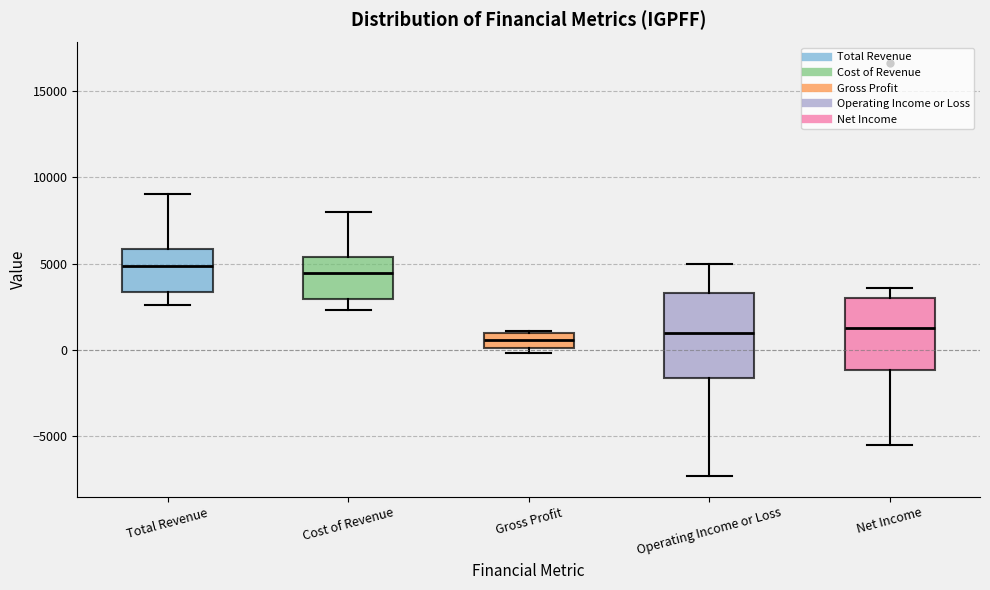

Comparing the boxes themselves (not the whiskers), which one is the tallest?

Operating Income or Loss